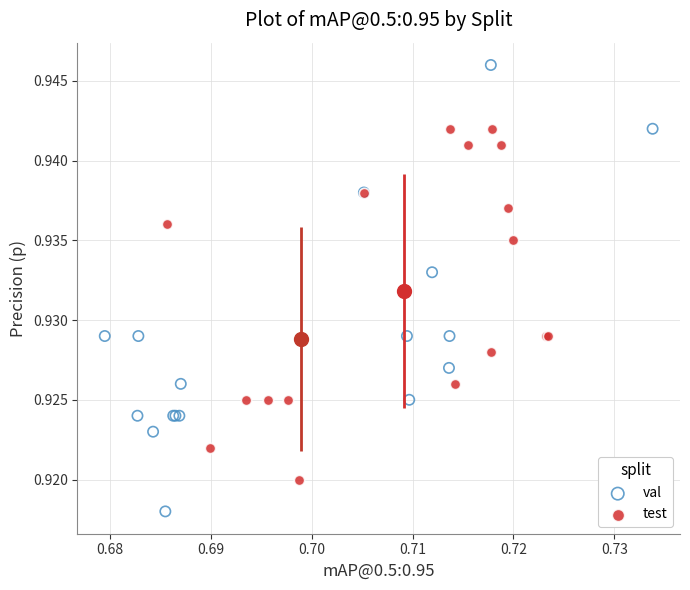

Which series has the largest Y range (max minus min)?

val